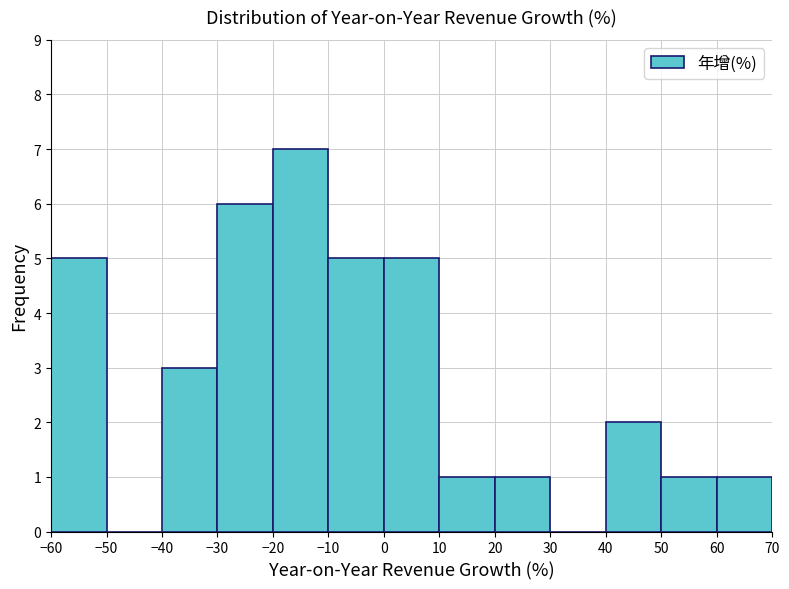

Over which range of the x-axis is the bar tallest?

-20 to -10